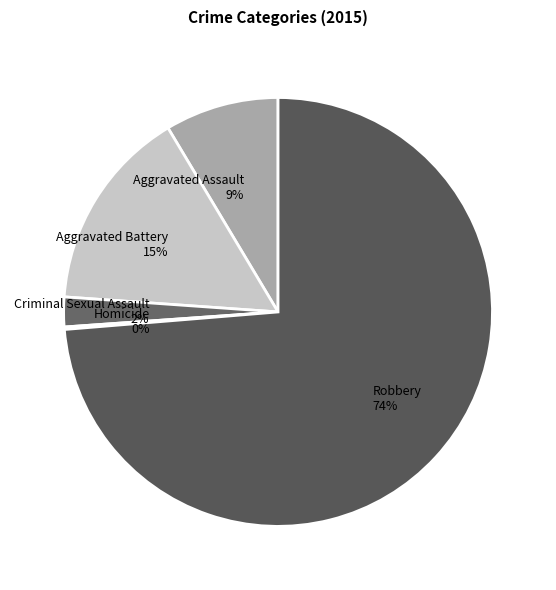

Which has a higher value, Robbery or Criminal Sexual Assault?

Robbery